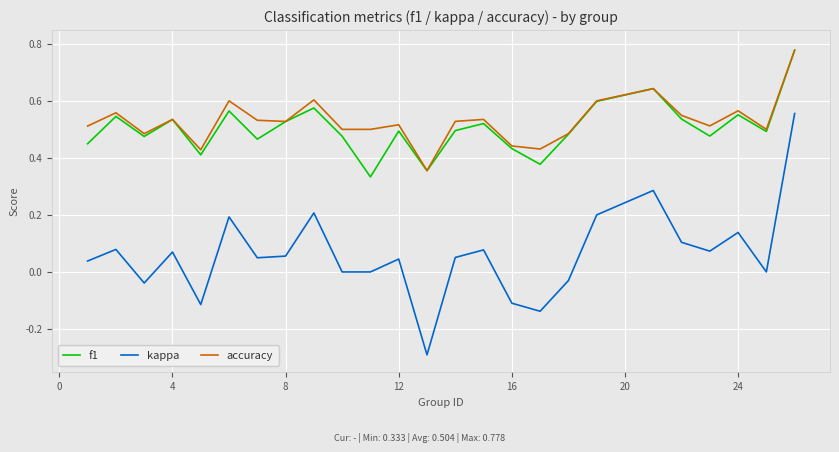

True or false: kappa and accuracy cross at least once.

False